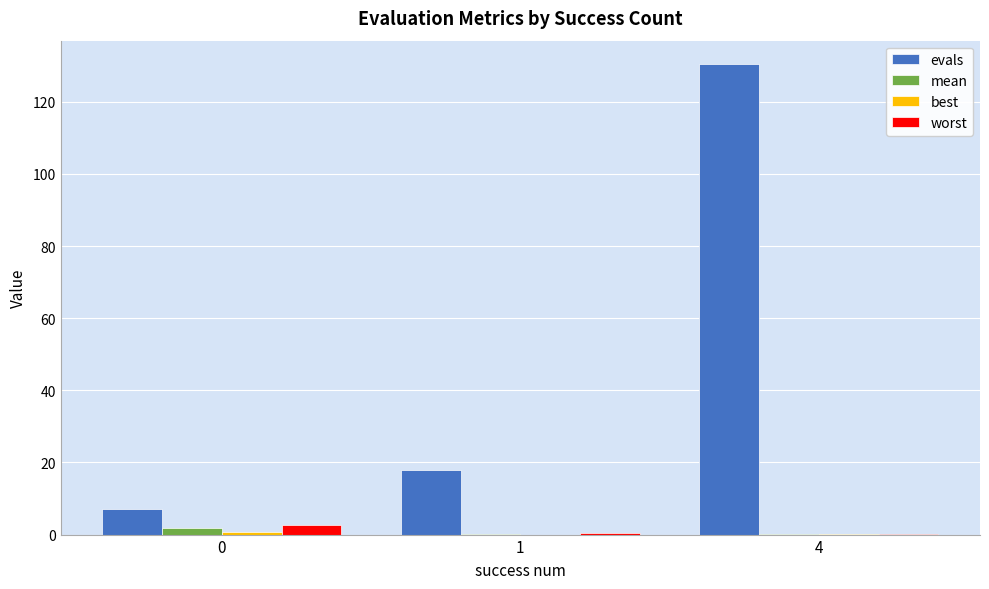

Are the bars grouped side by side (vs. stacked)?

Yes